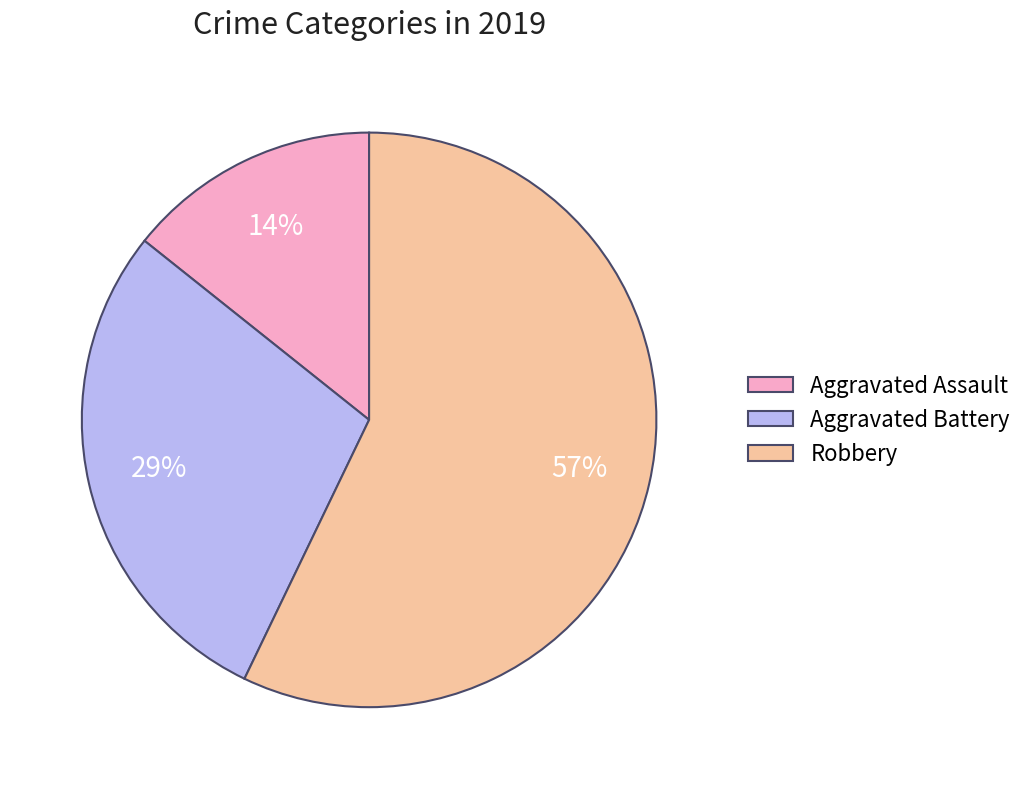

How many slices are in this pie chart?

3